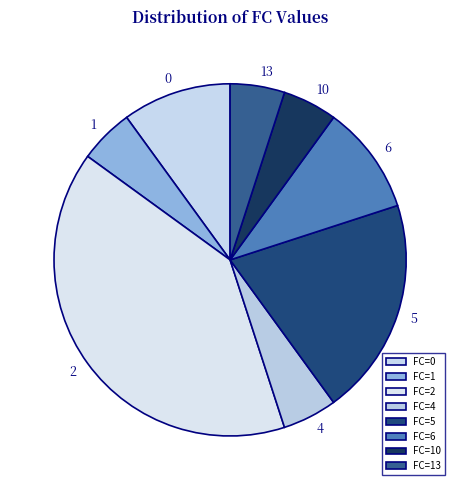

How many slices are in this pie chart?

8